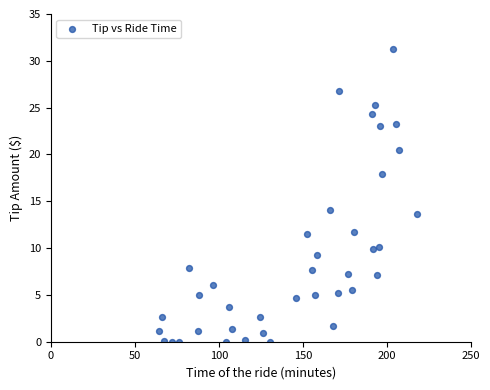

What is the range of X values (max minus min)?

153.6